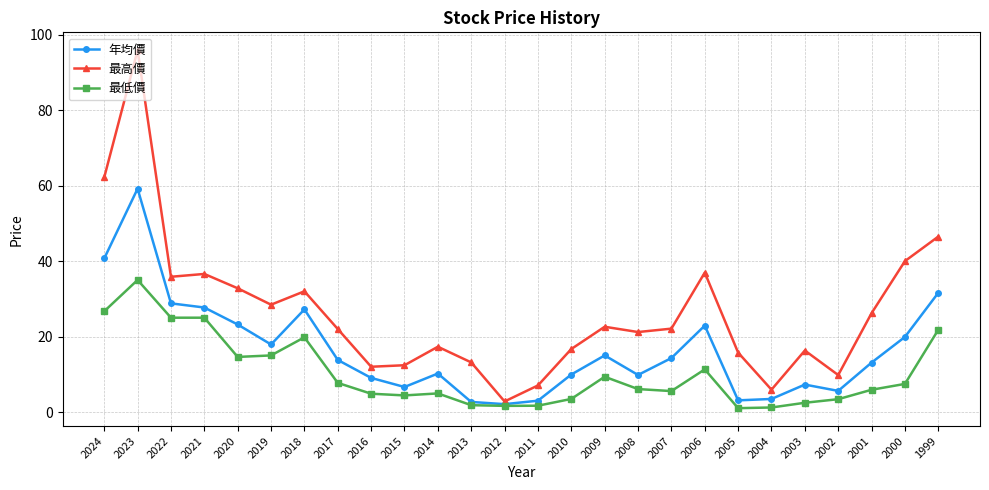

True or false: 年均價 has more than 1 points higher than both neighbors.

True